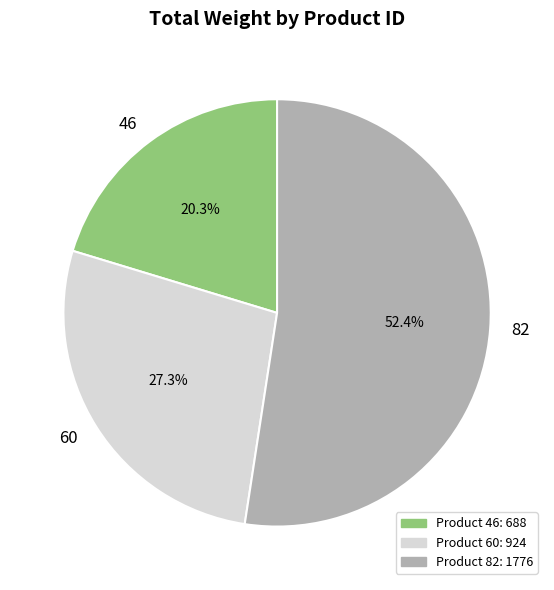

How many segments does this pie chart have?

3